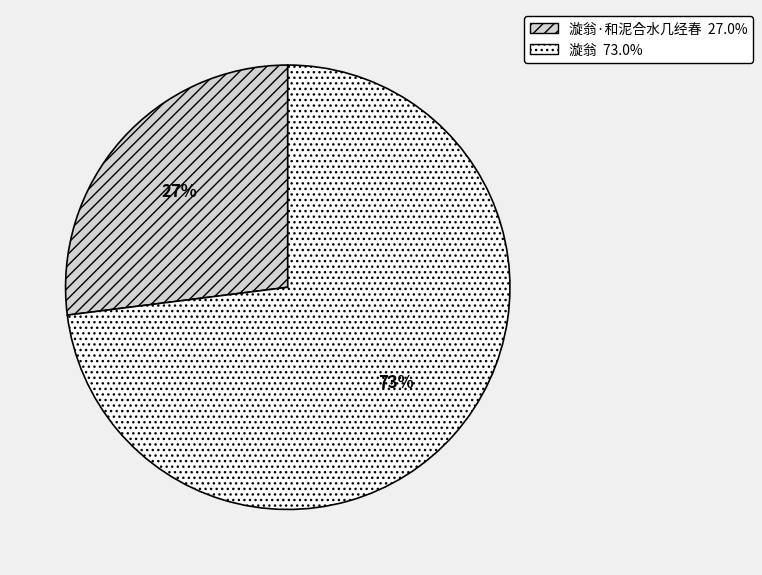

Is there any slice that represents more than half of the pie?

Yes